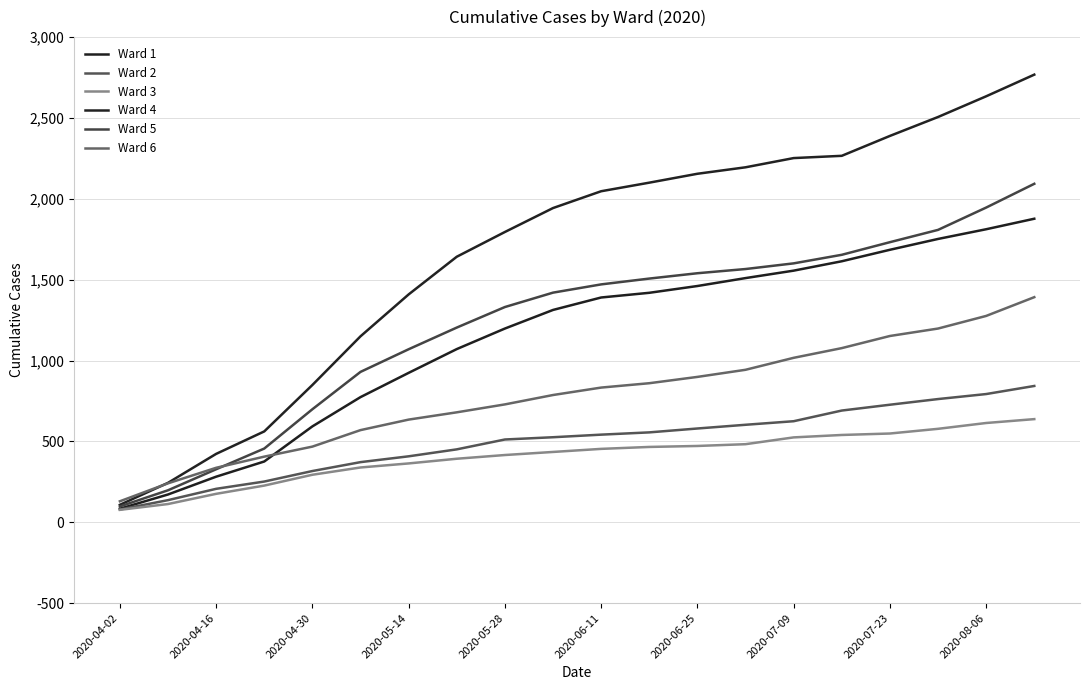

Which series has the largest total across all categories?

Ward 4